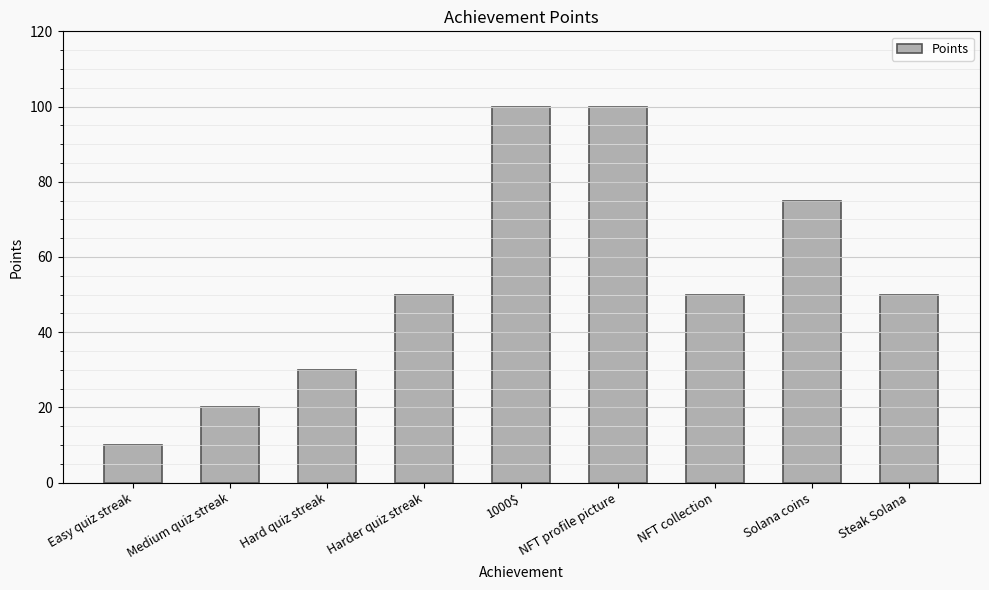

What is the value of the 2nd bar from the left?

20